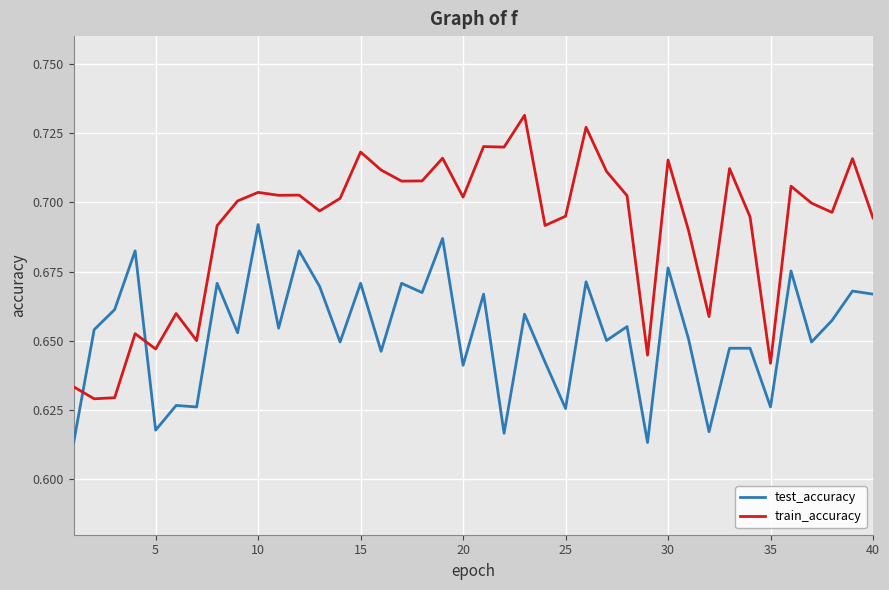

List the series in order of their overall mean, lowest first.

test_accuracy, train_accuracy